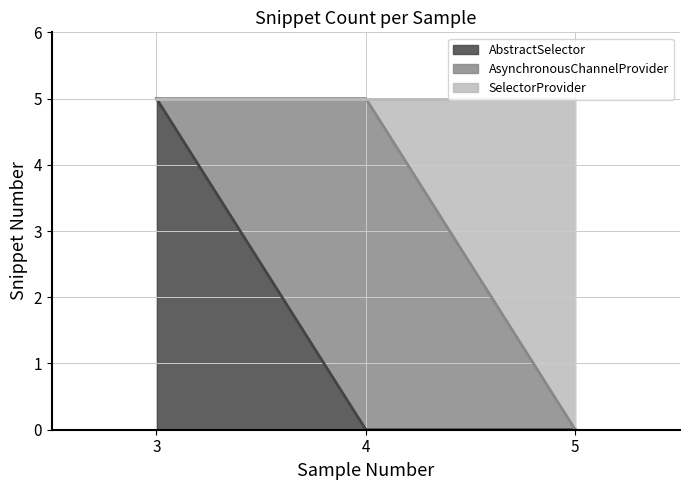

Which category has the highest value in the AbstractSelector series?

3